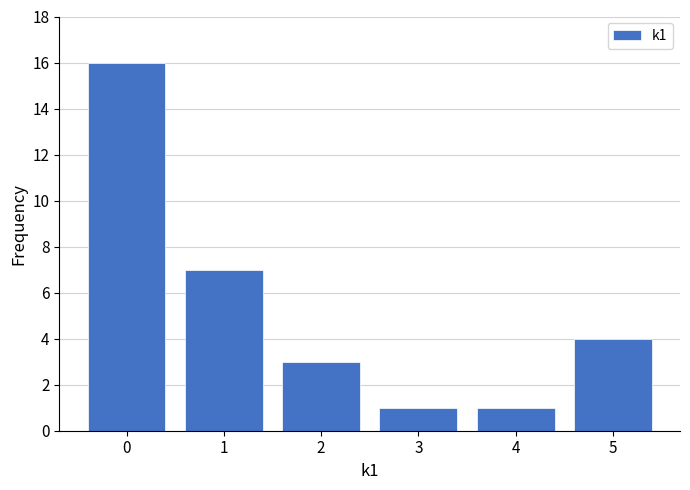

Reading left to right, extract all data points from this chart.

0=16	1=7	2=3	3=1	4=1	5=4